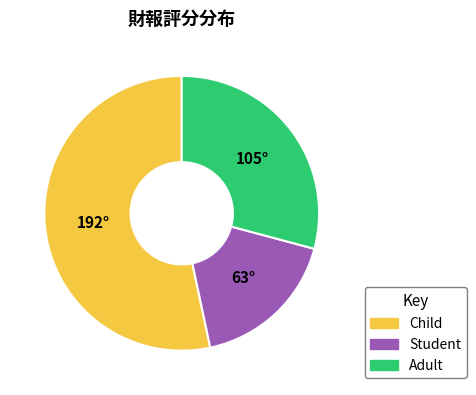

Does any single category account for the majority?

Yes